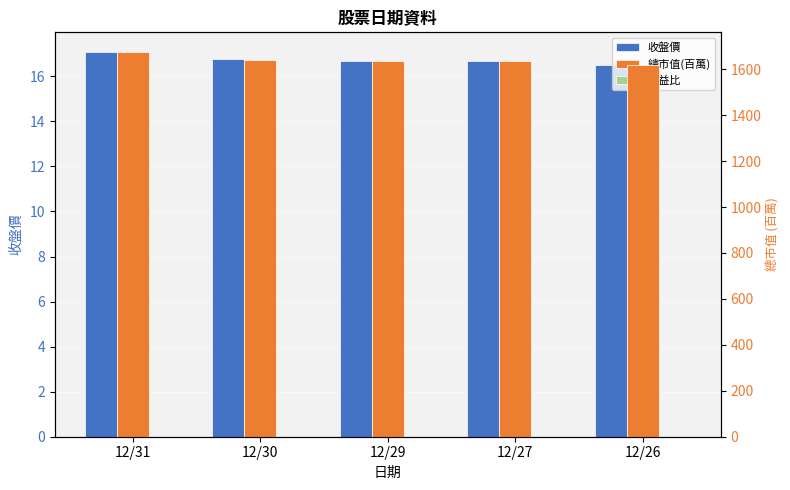

Reading right to left, extract all data points from this chart.

收盤價: 16.5	16.7	16.7	16.8	17.1
總市值(百萬): 1618.0	1637.0	1637.0	1642.0	1677.0
本益比: 0.0	0.0	0.0	0.0	0.0